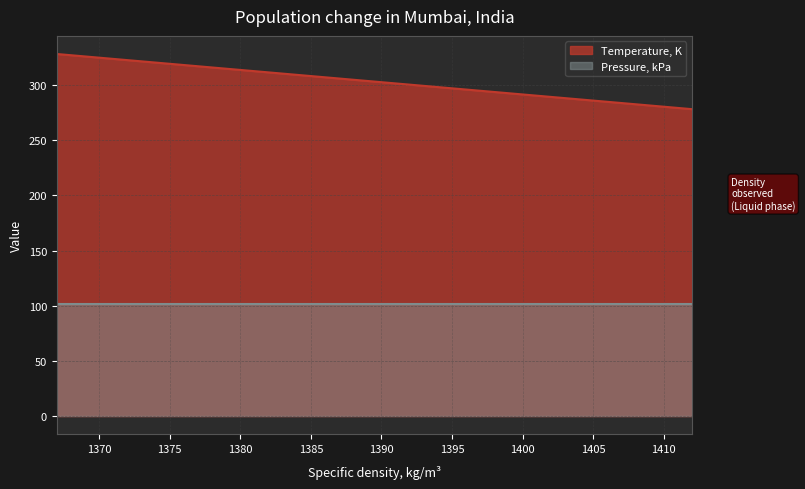

Which category has the lowest value across all series?

1412